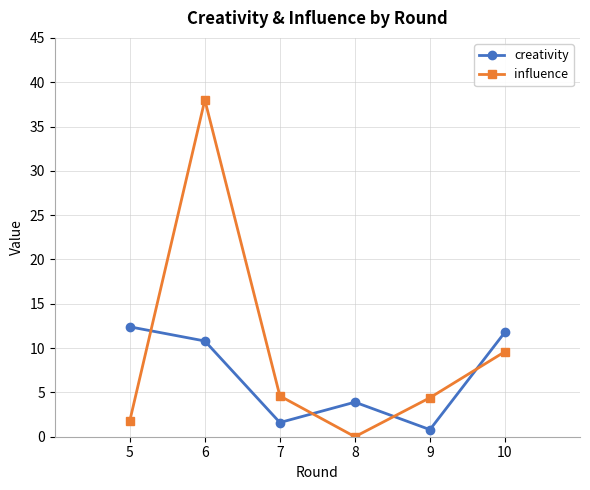

At which label does influence first exceed 4?

6